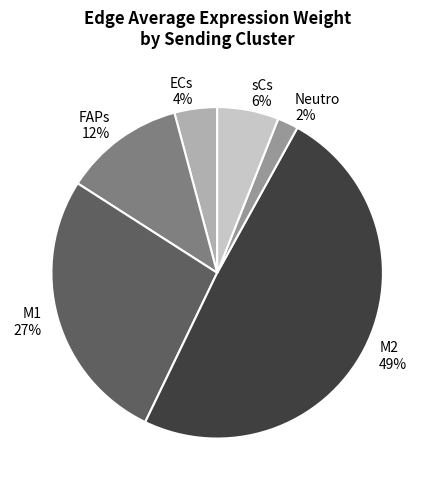

Between M2 and M1, which is larger?

M2